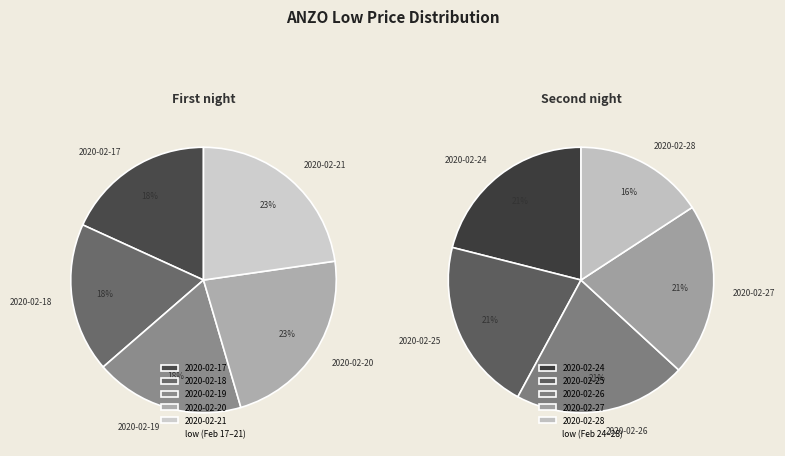

Rank the categories by value from lowest to highest.

2020-02-28, 2020-02-17, 2020-02-18, 2020-02-19, 2020-02-24, 2020-02-25, 2020-02-26, 2020-02-27, 2020-02-20, 2020-02-21